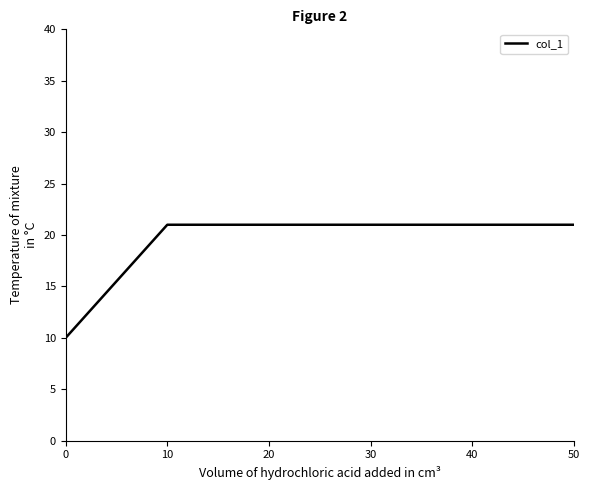

What is the minimum value shown in the chart?

10